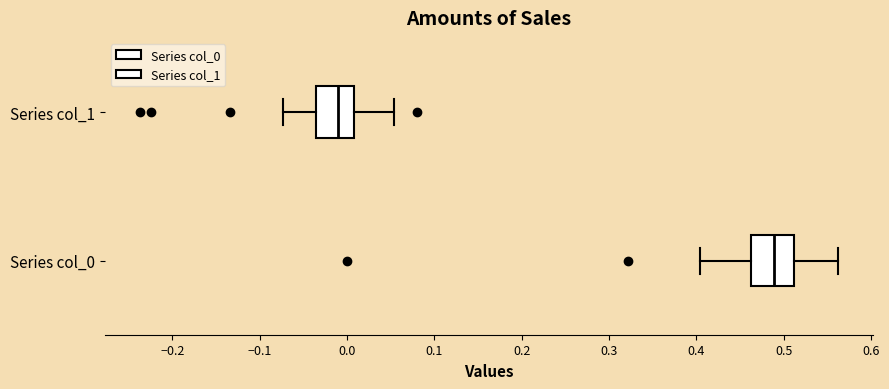

Reading bottom to top, transcribe this box plot: for each box, give where its median line is, the range the box spans, and where its two whiskers end, as read against the x-axis. The values are not printed on the chart, so give them approximately, as read against the axis.

Series col_0: median 0.49, box 0.46 to 0.51, whiskers 0.40 to 0.56
Series col_1: median -0.01, box -0.04 to 0.01, whiskers -0.07 to 0.05